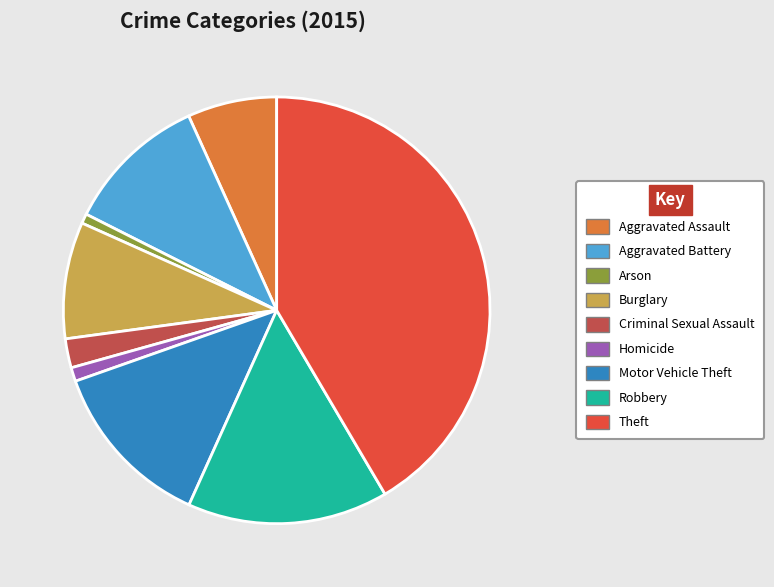

Is there a majority slice in this chart?

No